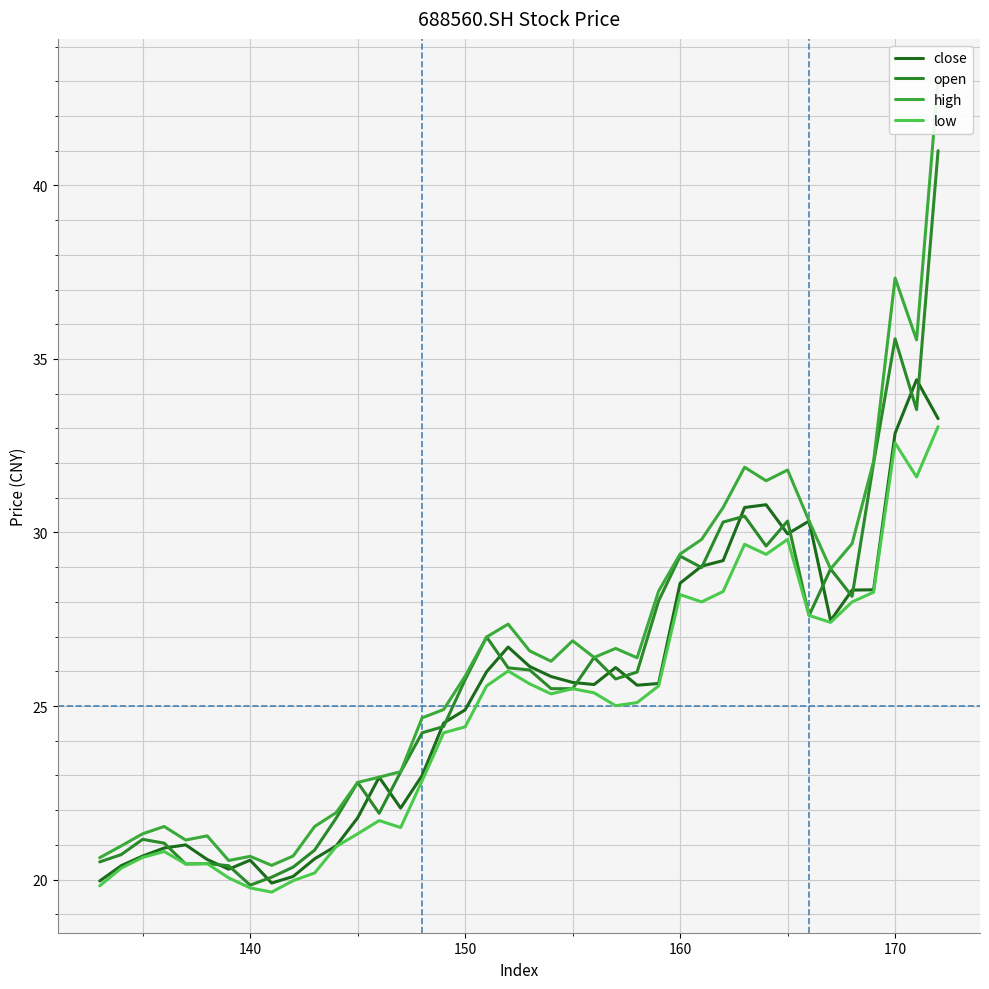

What is the smallest value displayed?

19.6